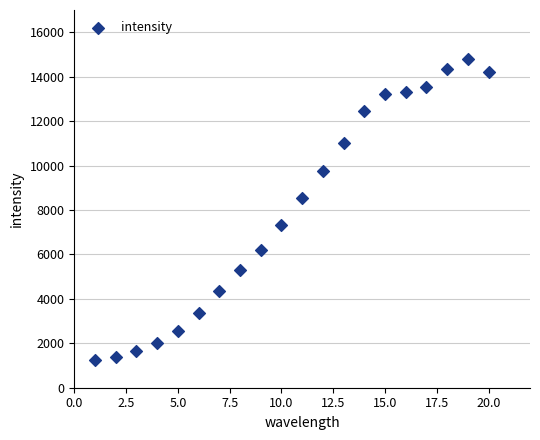

What Y value in the scatter plot is closest to 8027?

8536